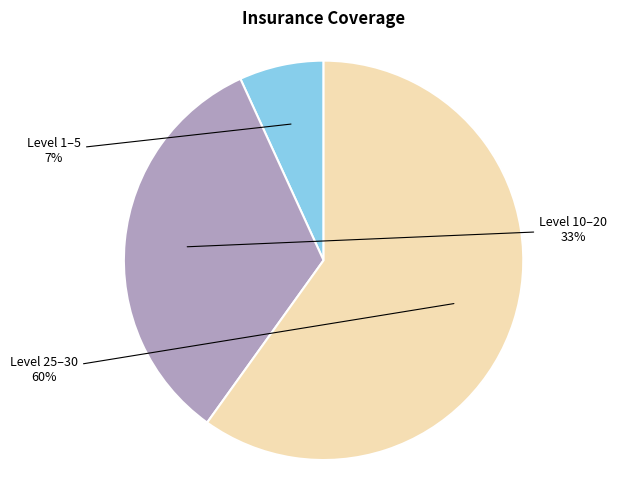

Is it true that Level 1–5 is 7% of the pie?

True